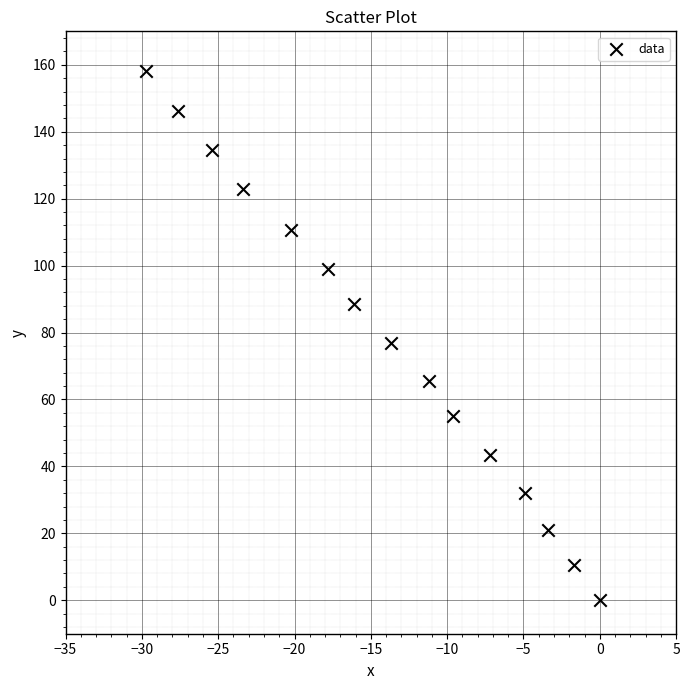

What is the range of Y values (max minus min)?

158.0